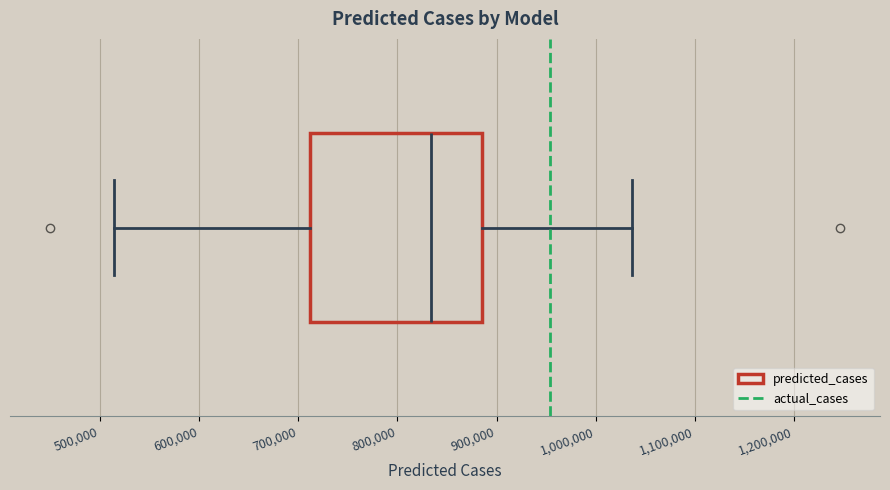

Transcribe this box plot: give where the median line is, the range the box spans, and where the two whiskers end, as read against the x-axis. The values are not printed on the chart, so give them approximately, as read against the axis.

median 830000, box 710000 to 890000, whiskers 510000 to 1040000